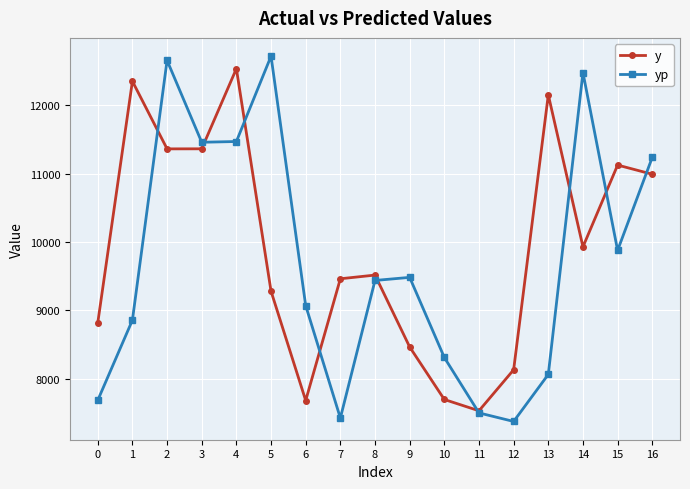

What is the value of the yp point at the 8th from the left?

7423.4